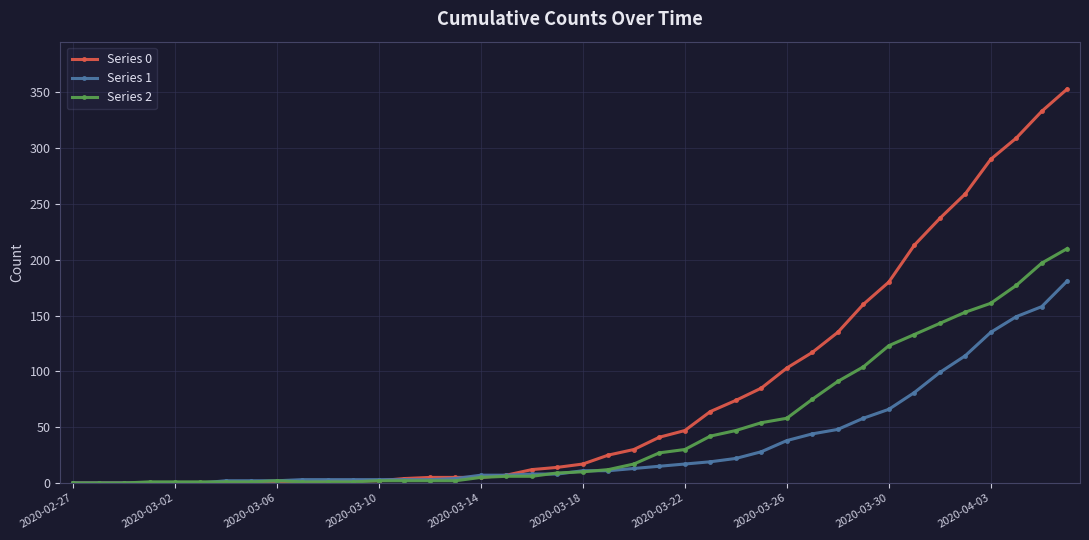

Which series has the widest spread of values?

Series 0